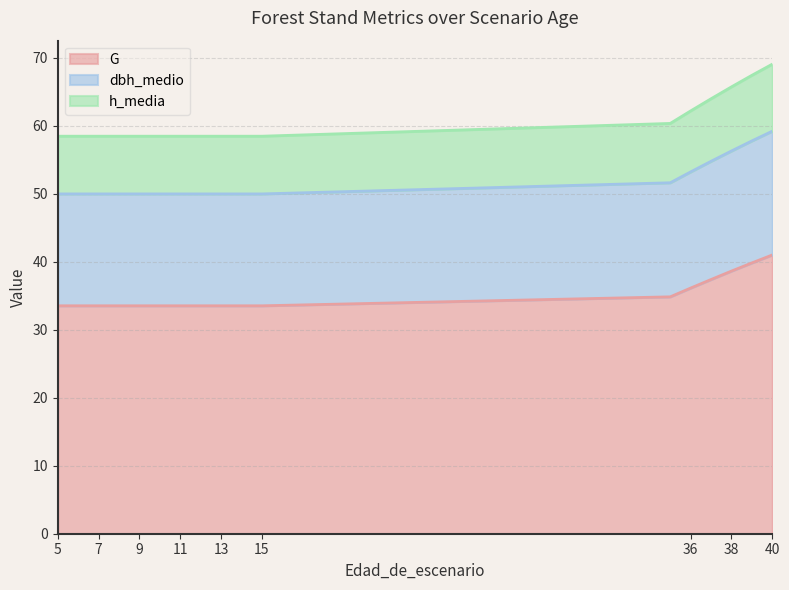

Reading left to right, list all the values displayed in this chart.

G: 5=33.5	6=33.5	7=33.5	8=33.5	9=33.5	10=33.5	11=33.5	12=33.5	13=33.5	14=33.5	15=33.5	35=34.9	36=36.1	37=37.4	38=38.6	39=39.8	40=41.0
dbh_medio: 5=50.0	6=50.0	7=50.0	8=50.0	9=50.0	10=50.0	11=50.0	12=50.0	13=50.0	14=50.0	15=50.0	35=51.6	36=53.2	37=54.8	38=56.3	39=57.8	40=59.2
h_media: 5=58.5	6=58.5	7=58.5	8=58.5	9=58.5	10=58.5	11=58.5	12=58.5	13=58.5	14=58.5	15=58.5	35=60.4	36=62.2	37=64.0	38=65.7	39=67.4	40=69.1